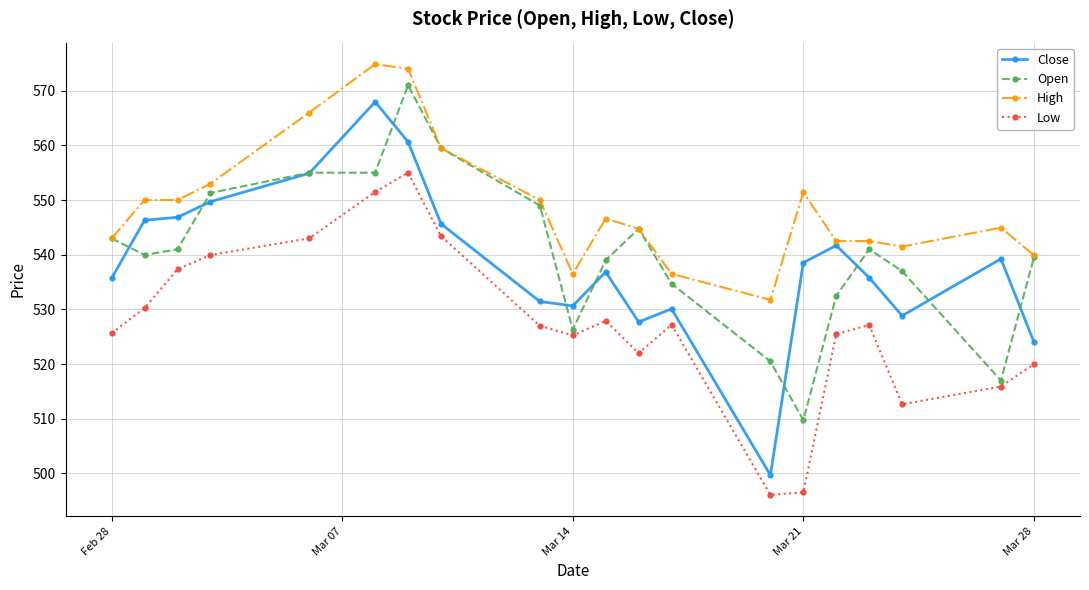

In Low, how many points are higher than both neighbors (excluding endpoints)?

4